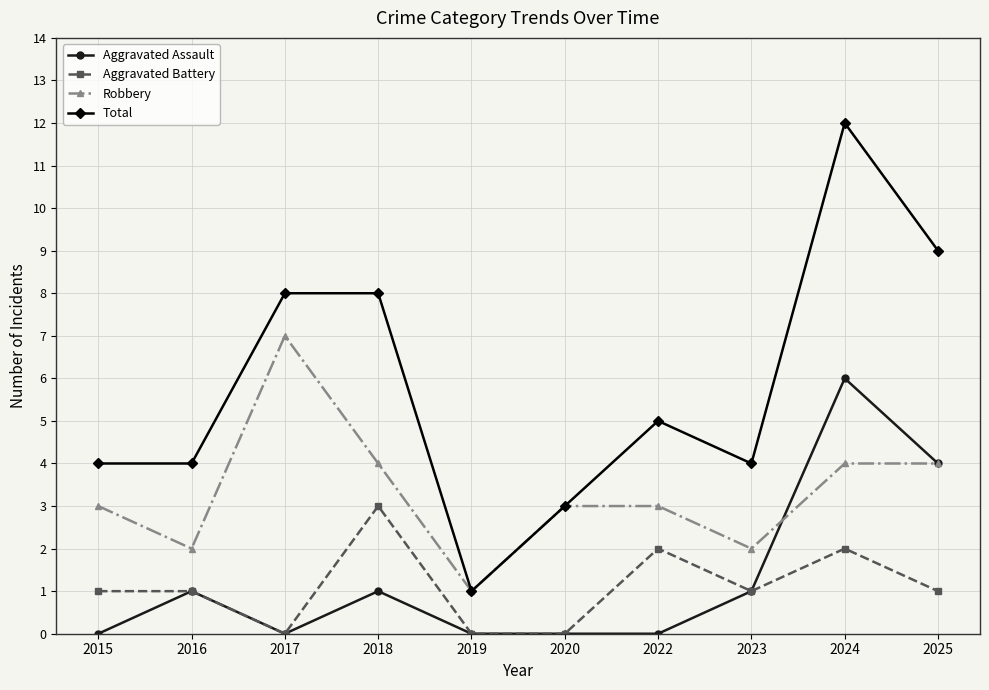

Reading left to right, transcribe all the data shown in this chart.

Aggravated Assault: 2015=0	2016=1	2017=0	2018=1	2019=0	2020=0	2022=0	2023=1	2024=6	2025=4
Aggravated Battery: 2015=1	2016=1	2017=0	2018=3	2019=0	2020=0	2022=2	2023=1	2024=2	2025=1
Robbery: 2015=3	2016=2	2017=7	2018=4	2019=1	2020=3	2022=3	2023=2	2024=4	2025=4
Total: 2015=4	2016=4	2017=8	2018=8	2019=1	2020=3	2022=5	2023=4	2024=12	2025=9